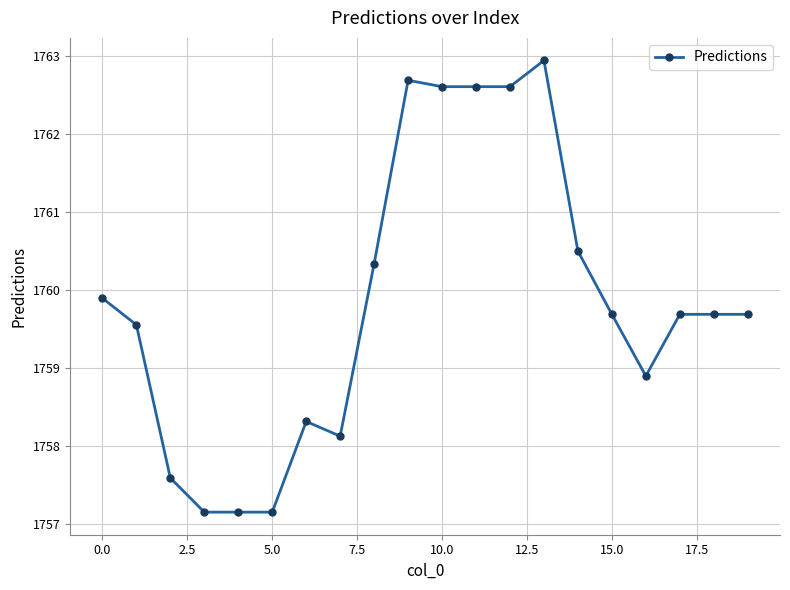

What is the smallest value displayed?

1757.2